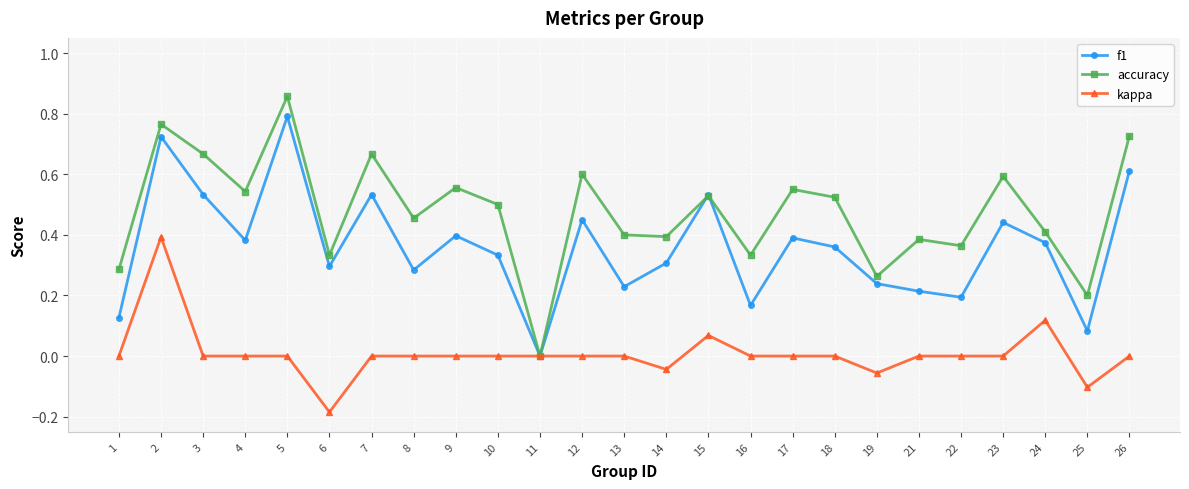

True or false: accuracy has a value of 0.3 at 1.

True